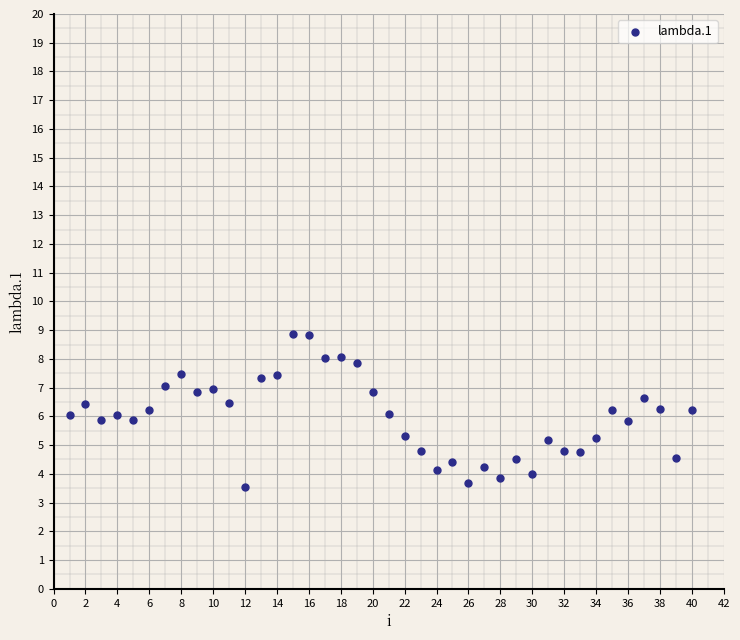

What is the range of Y values (max minus min)?

5.3